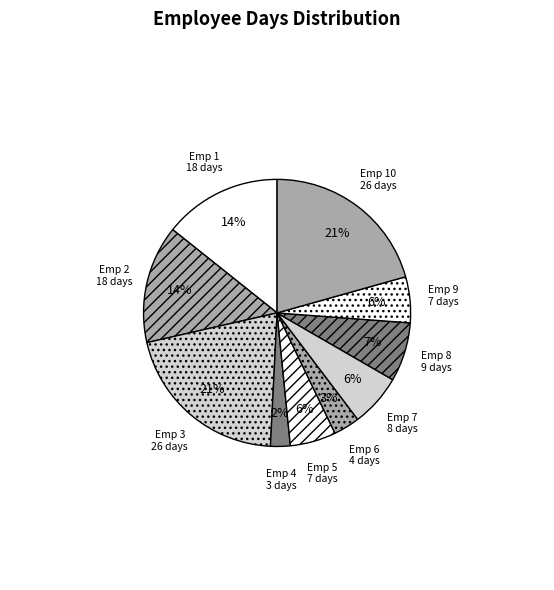

Is it true that Emp 2 is 26% of the pie?

False